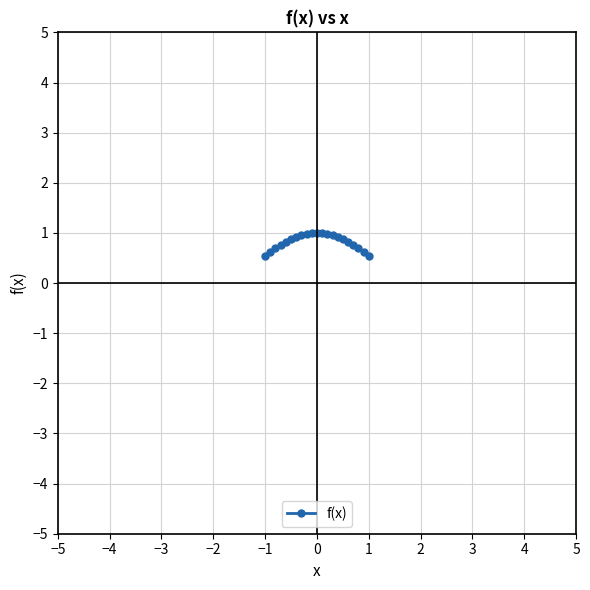

True or false: the data has more than 0 interior local peaks.

True